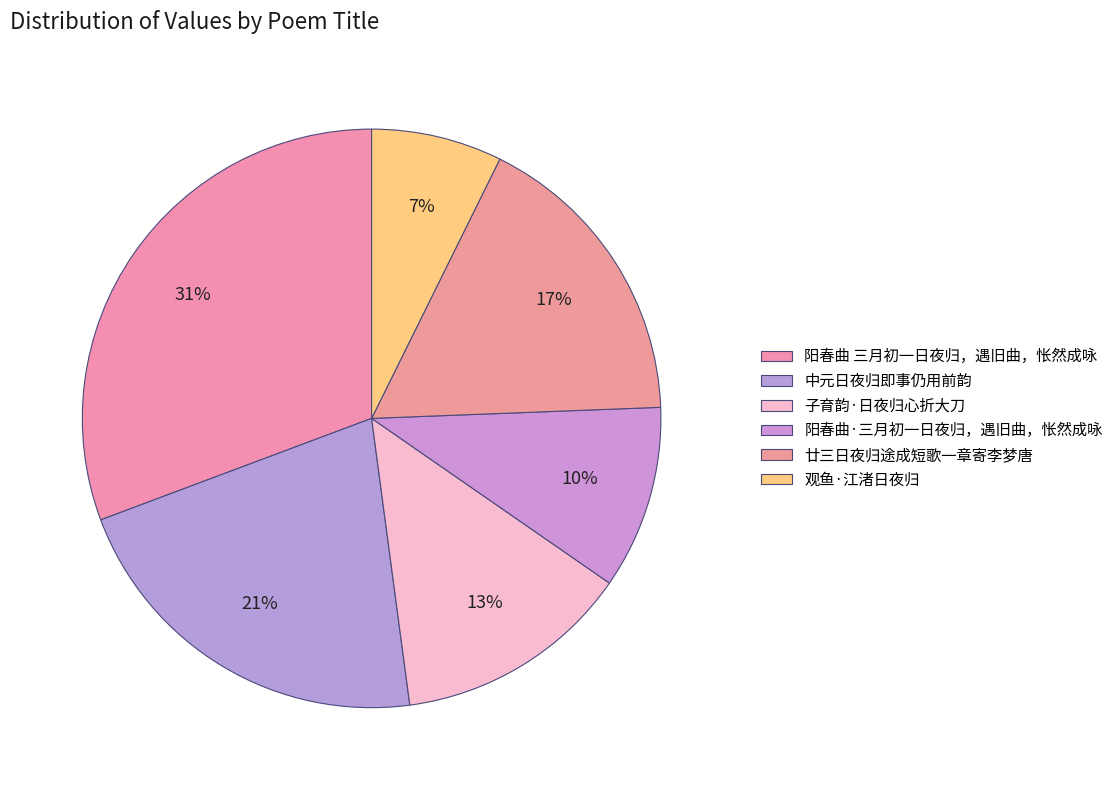

How many segments does this pie chart have?

6